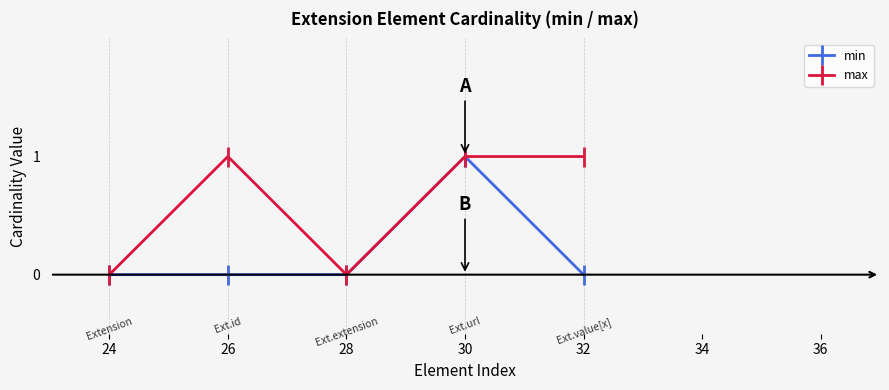

Which series changed the most between 26 and 28?

max